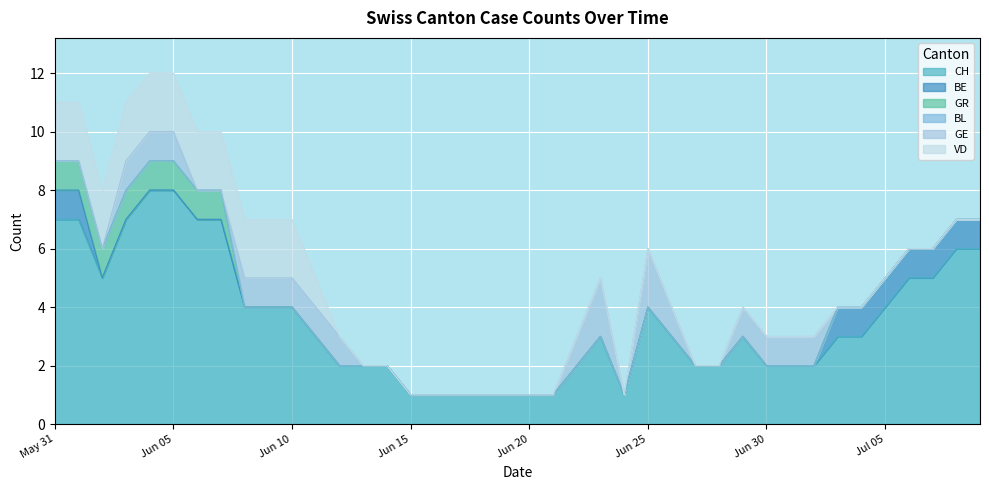

Count the number of data series in this chart.

6